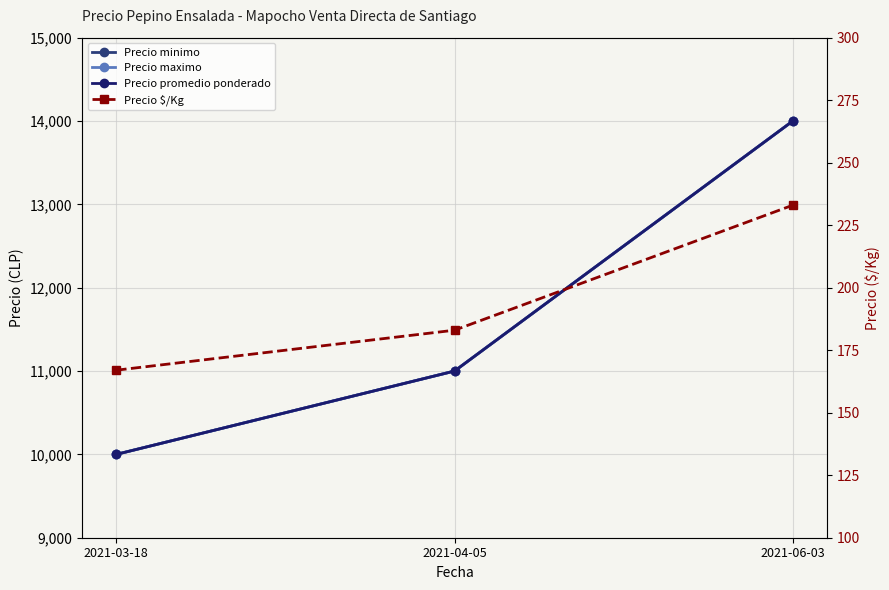

Reading left to right, list all the values displayed in this chart.

Precio minimo: 2021-03-18=10000	2021-04-05=11000	2021-06-03=14000
Precio maximo: 2021-03-18=10000	2021-04-05=11000	2021-06-03=14000
Precio promedio ponderado: 2021-03-18=10000	2021-04-05=11000	2021-06-03=14000
Precio $/Kg: 2021-03-18=167	2021-04-05=183	2021-06-03=233